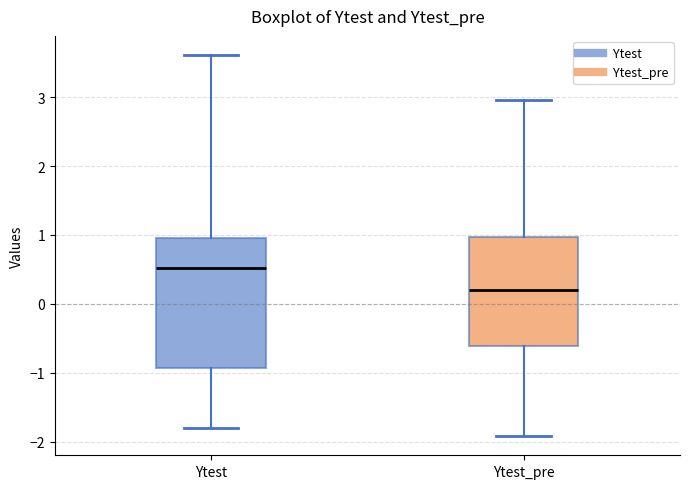

Which box is the tallest, from its lower edge to its upper edge?

Ytest